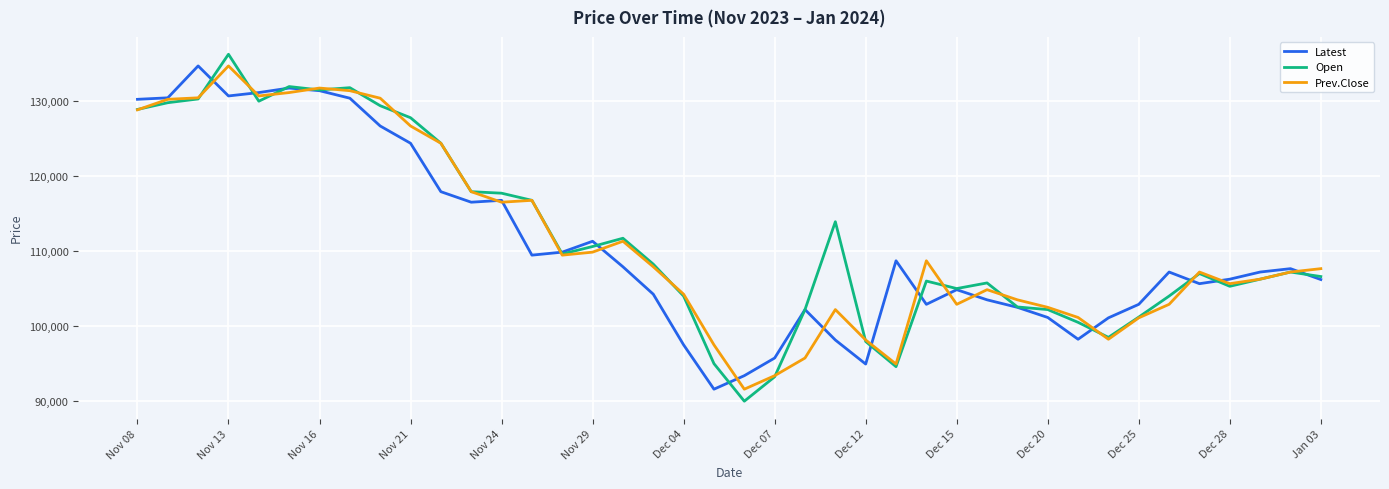

Is this an area chart (filled region under the line)?

No